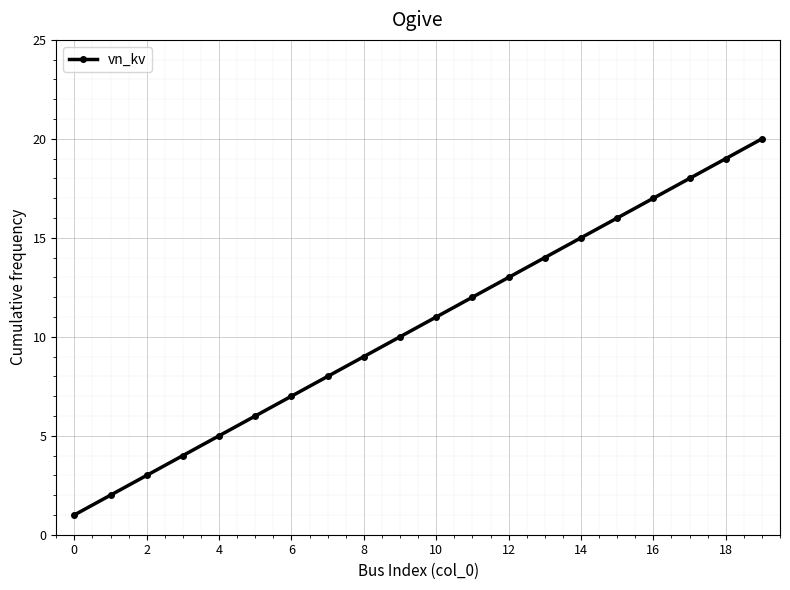

What is the difference between the second highest and second lowest values?

17